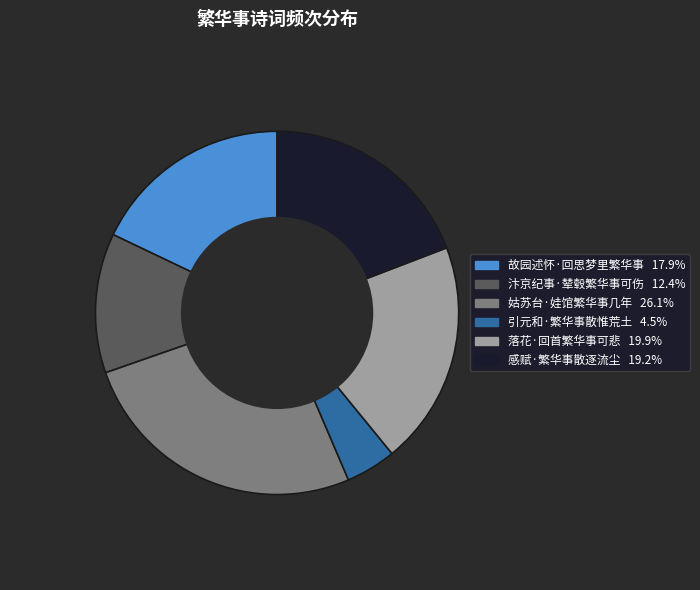

Which has a higher value, 故园述怀·回思梦里繁华事 or 姑苏台·娃馆繁华事几年?

姑苏台·娃馆繁华事几年